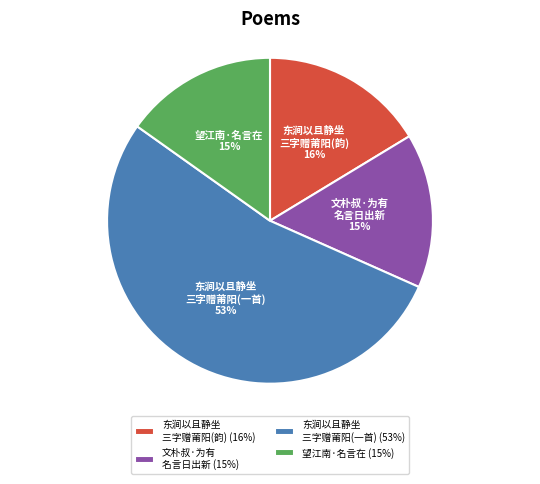

What is the ratio of the value at 望江南·名言在 to the value at 东涧以且静坐 三字赠莆阳(韵)?

0.9